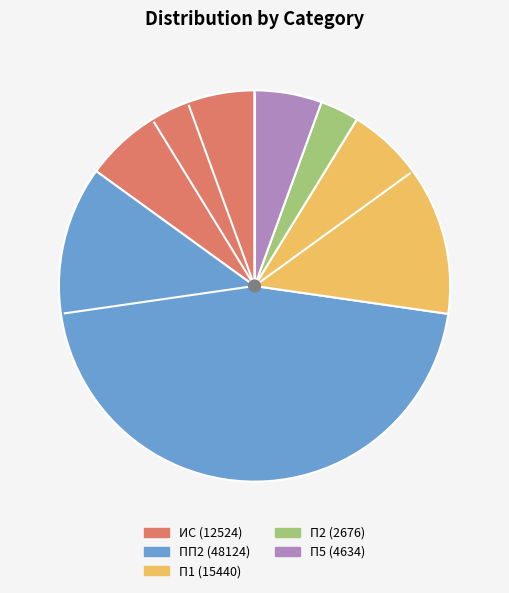

Does ПП2 (48124) account for over 50% of the chart?

Yes